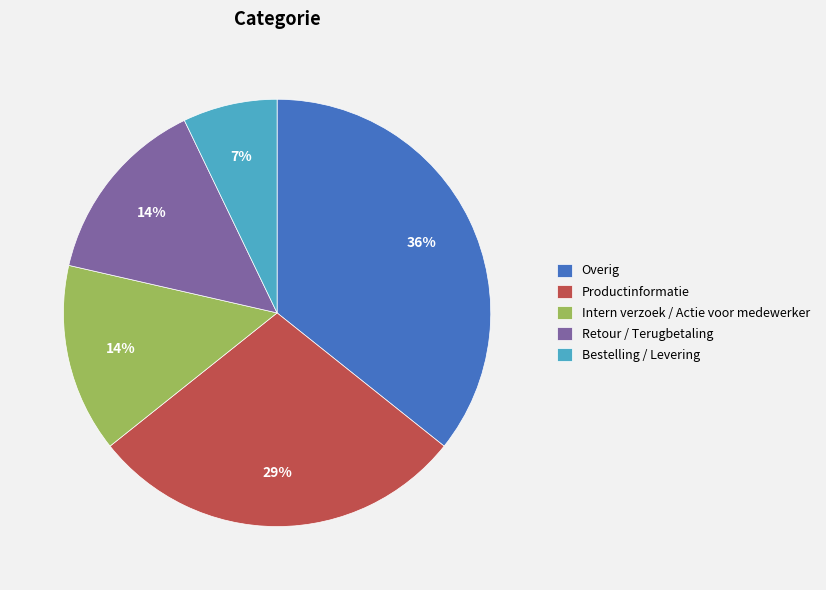

Combined, do Bestelling / Levering and Overig account for over 50%?

No